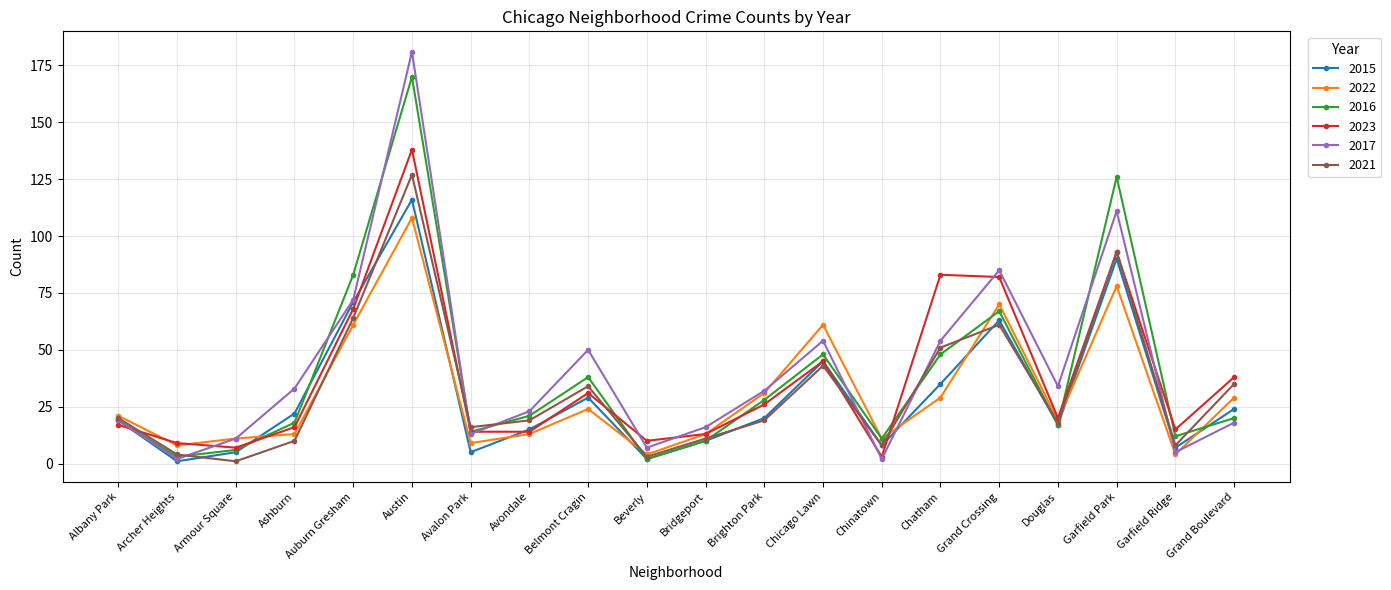

What is the spread (max minus min) of values at Ashburn?

23